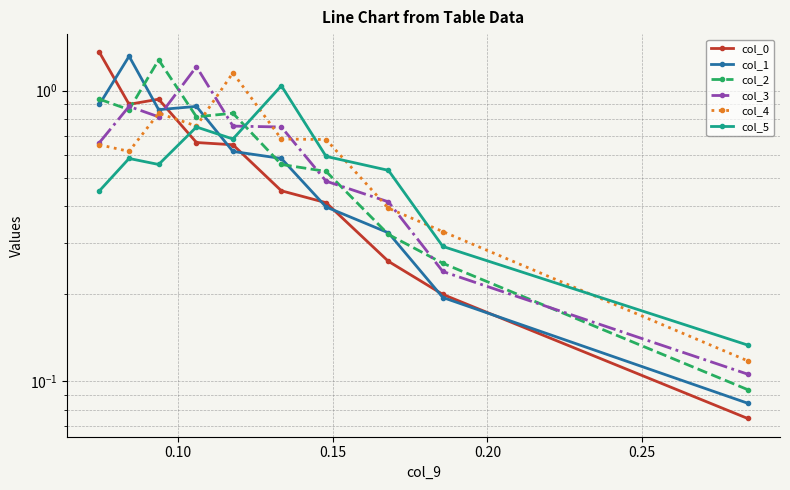

True or false: col_1 has more than 0 points higher than both neighbors.

True